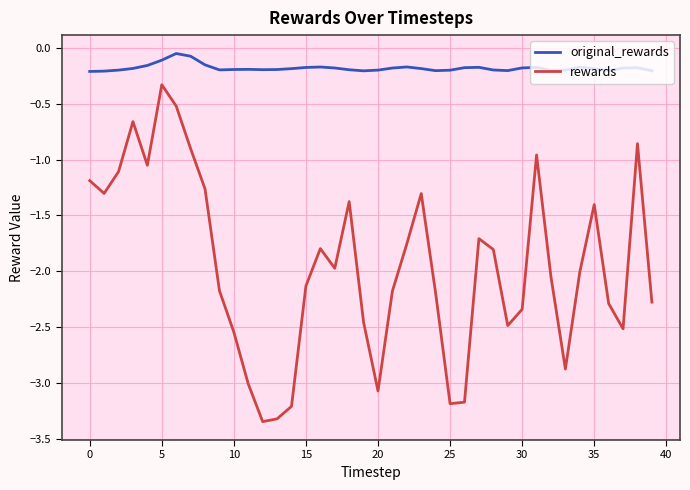

What is the sum of all rewards values?

-78.1